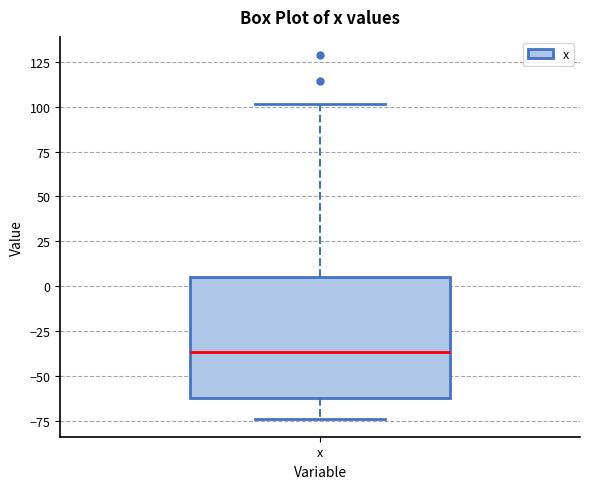

Where is the lower edge of the box for x on the y-axis? The values are not printed on the chart, so give them approximately, as read against the axis.

-60